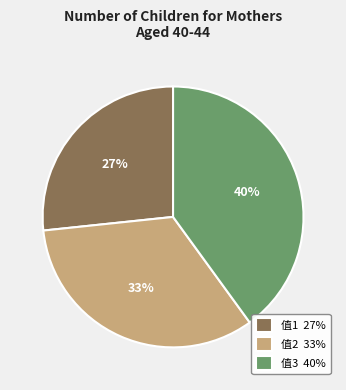

Is it true that 值1 27% is 39% of the pie?

False